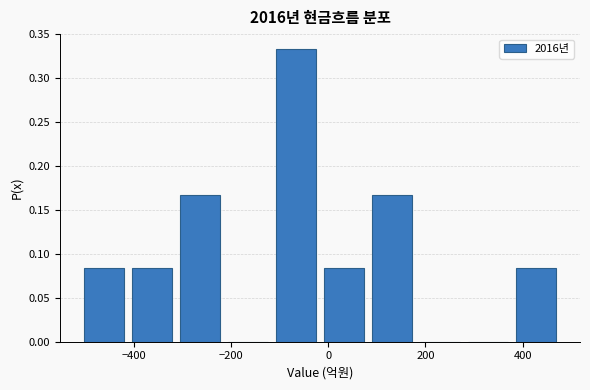

Reading left to right, list every bar in this chart as the range it spans on the x-axis followed by its height. Neither the bar edges nor the heights are printed on the chart, so give them approximately, as read against the axes.

-520 to -420: 0.085
-420 to -320: 0.085
-320 to -220: 0.165
-220 to -120: 0
-120 to -20: 0.335
-20 to 80: 0.085
80 to 180: 0.165
180 to 280: 0
280 to 380: 0
380 to 480: 0.085